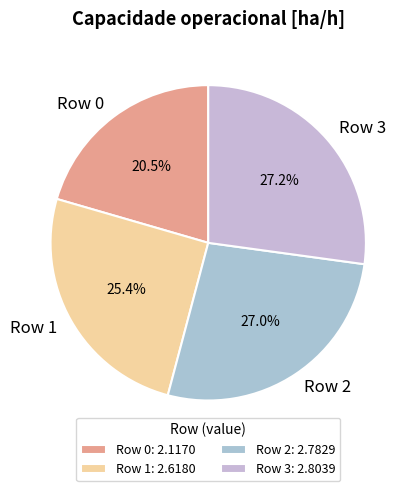

To the nearest percent, what is the difference between the Row 2 and Row 1 slice percentages?

2%